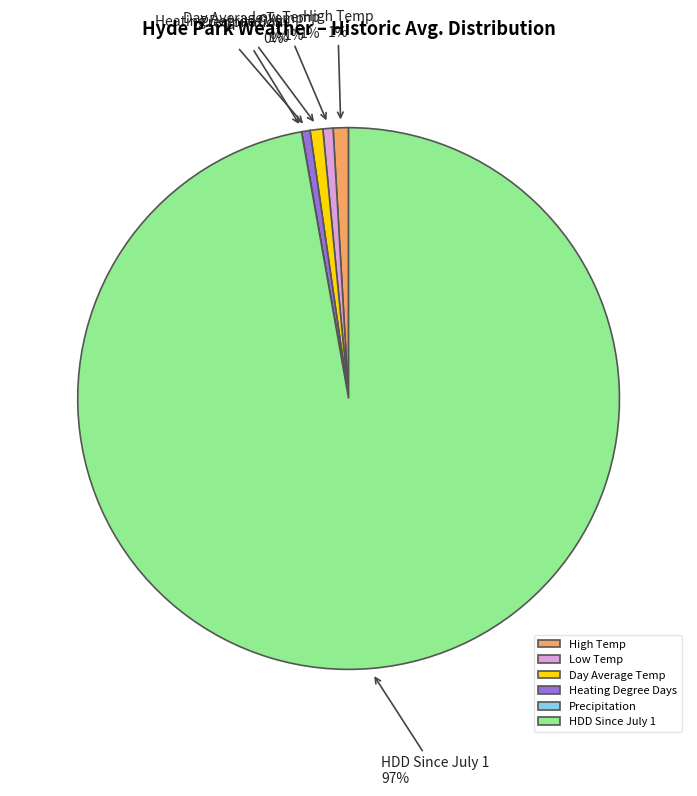

Is it true that Day Average Temp is 11% of the pie?

False